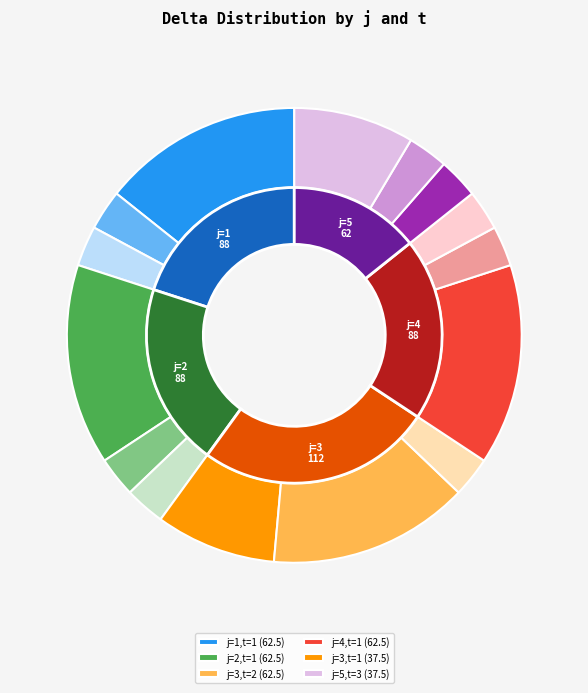

How many segments does this pie chart have?

15